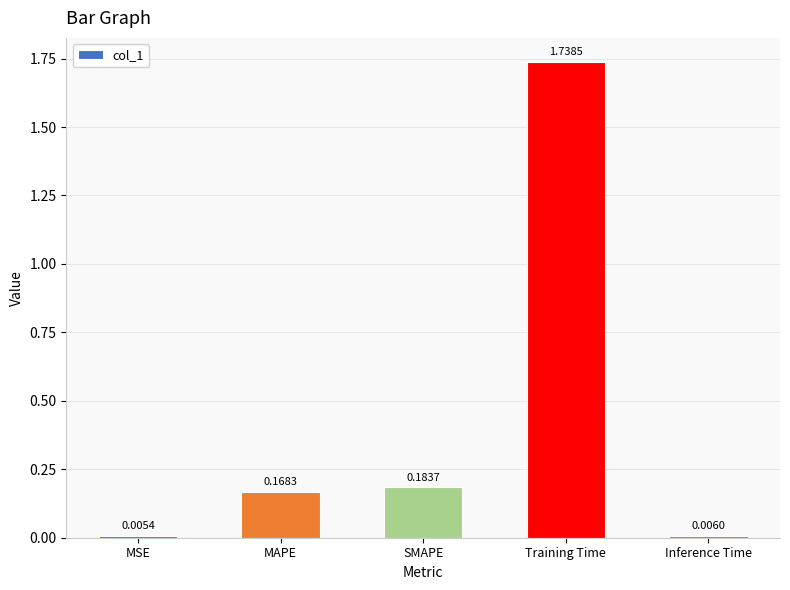

What is the sum of all values?

2.1